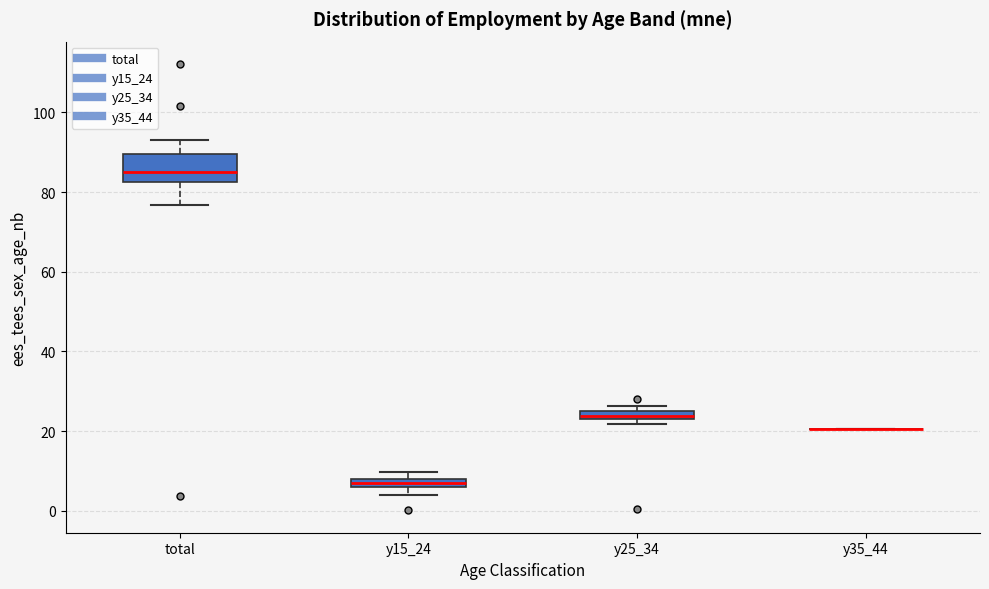

Where is the lower edge of the box for y25_34 on the y-axis? The values are not printed on the chart, so give them approximately, as read against the axis.

22